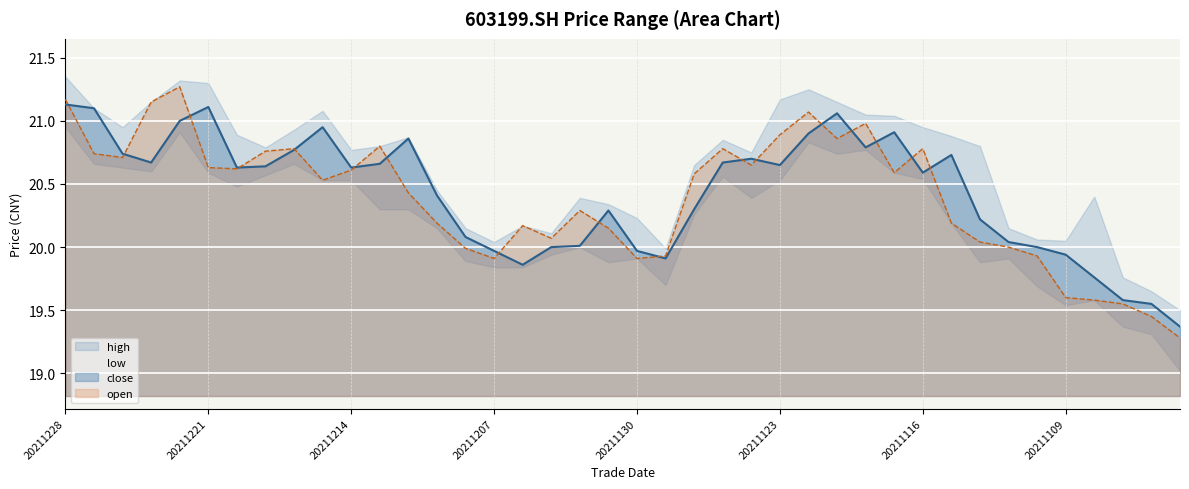

Which series has the largest range (max minus min)?

open